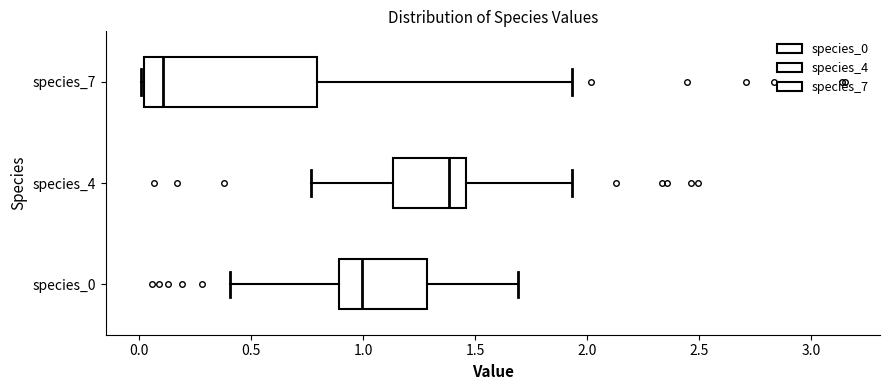

Where does the right whisker of the box for species_0 end on the x-axis? The values are not printed on the chart, so give them approximately, as read against the axis.

1.70